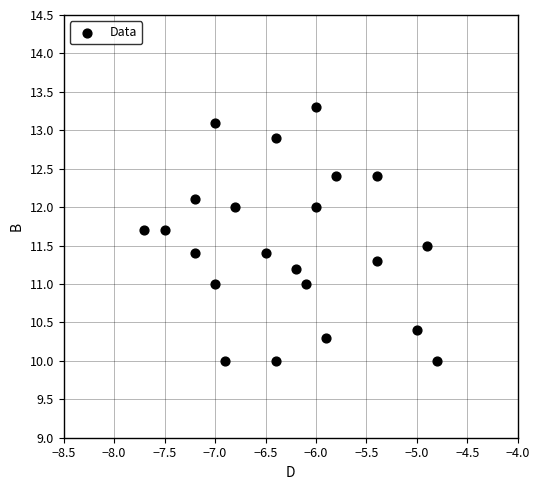

What is the range of Y values (max minus min)?

3.3